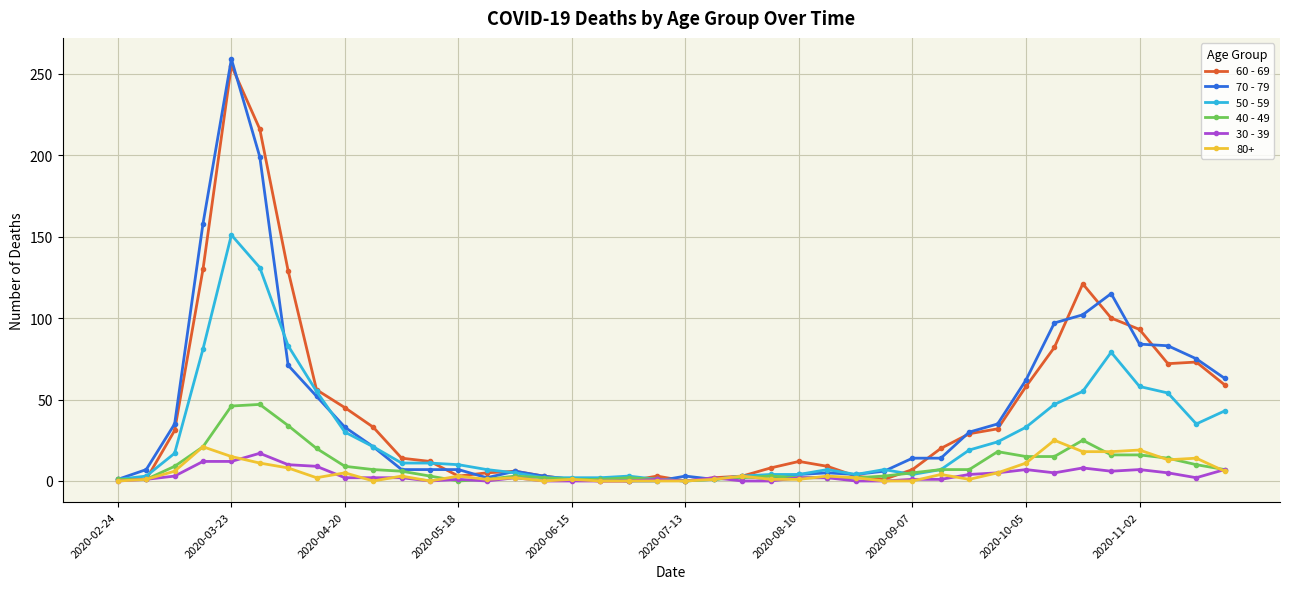

True or false: 70 - 79 has more than 1 points higher than both neighbors.

True